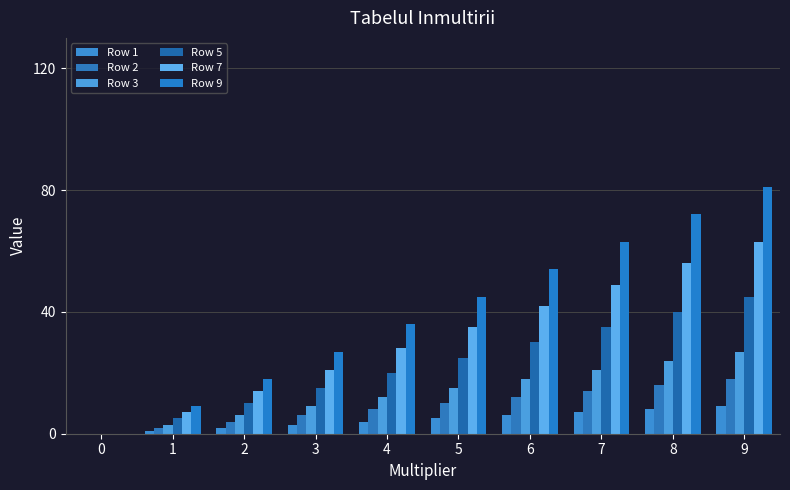

Where does the Row 9 series first go above 45?

6